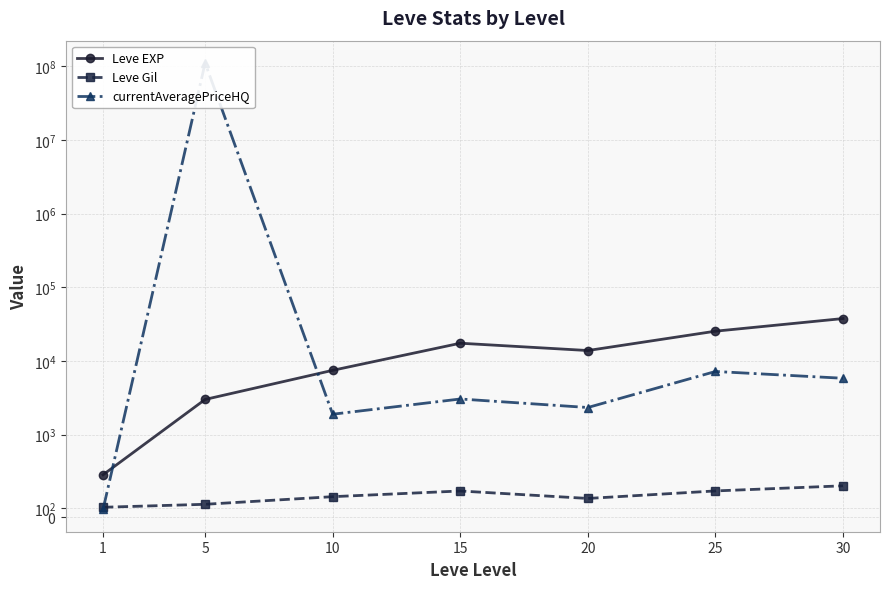

What is the difference between the second highest and minimum values in the Leve Gil series?

199.7